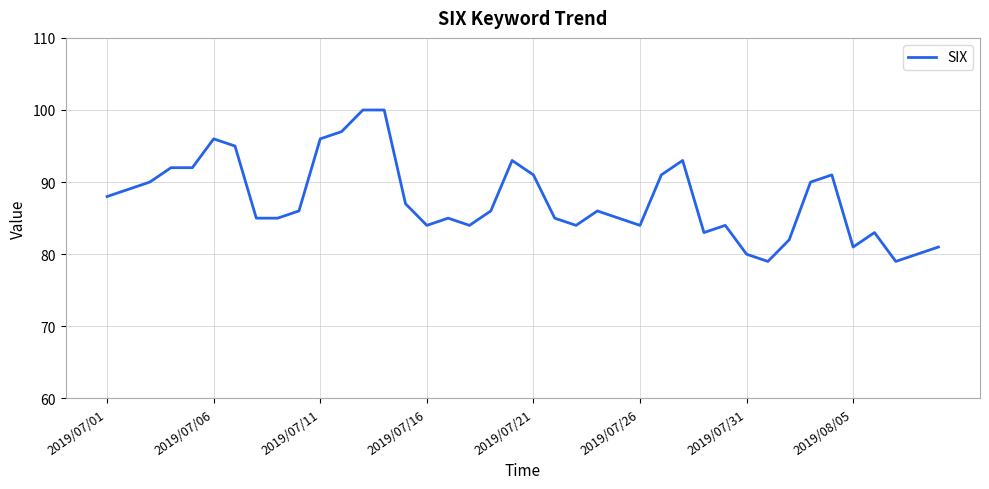

What is the maximum value shown in the chart?

100